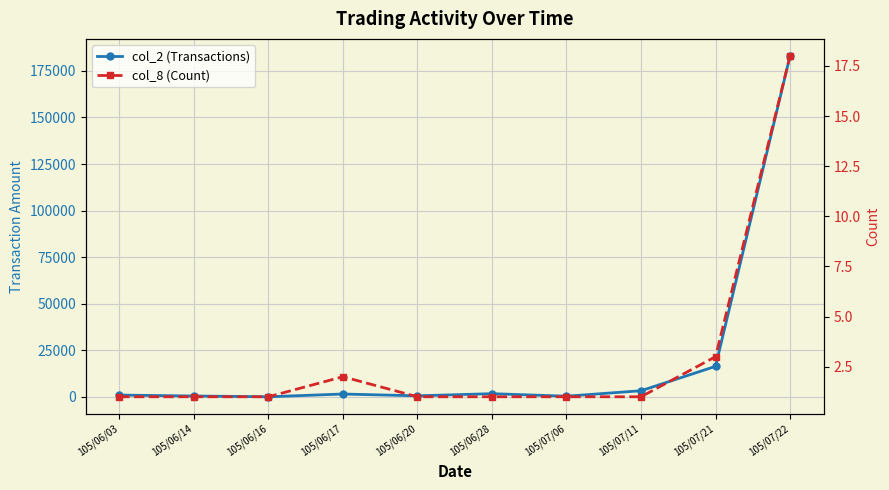

True or false: col_2 (Transactions) and col_8 (Count) cross at least once.

False